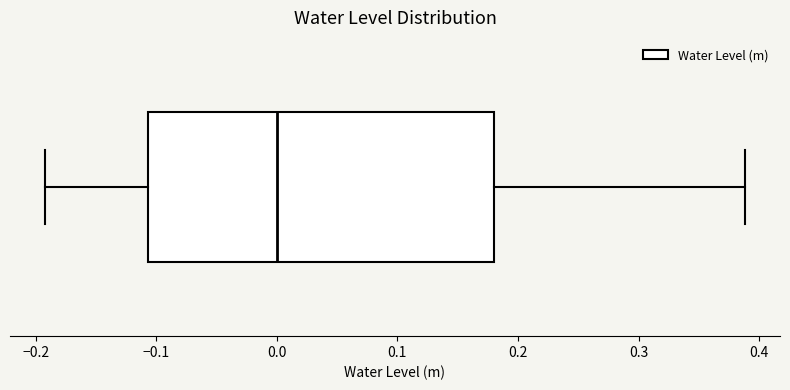

Read this box plot against the x-axis: the position of the median line, the range covered by the box, and the ends of both whiskers. The values are not printed on the chart, so give them approximately, as read against the axis.

median 0.00, box -0.11 to 0.18, whiskers -0.19 to 0.39